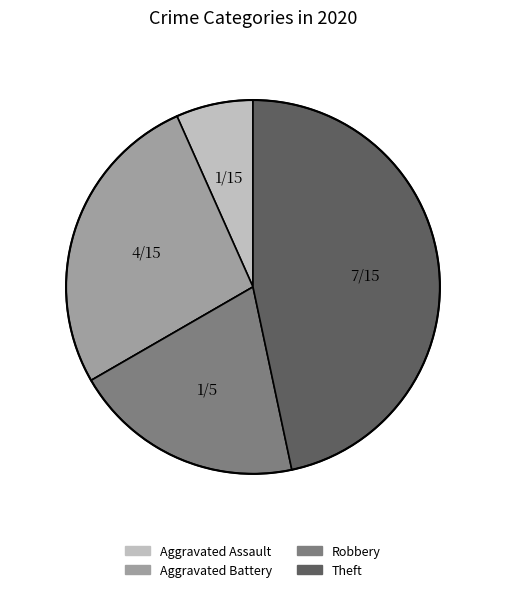

Does any single category account for the majority?

No